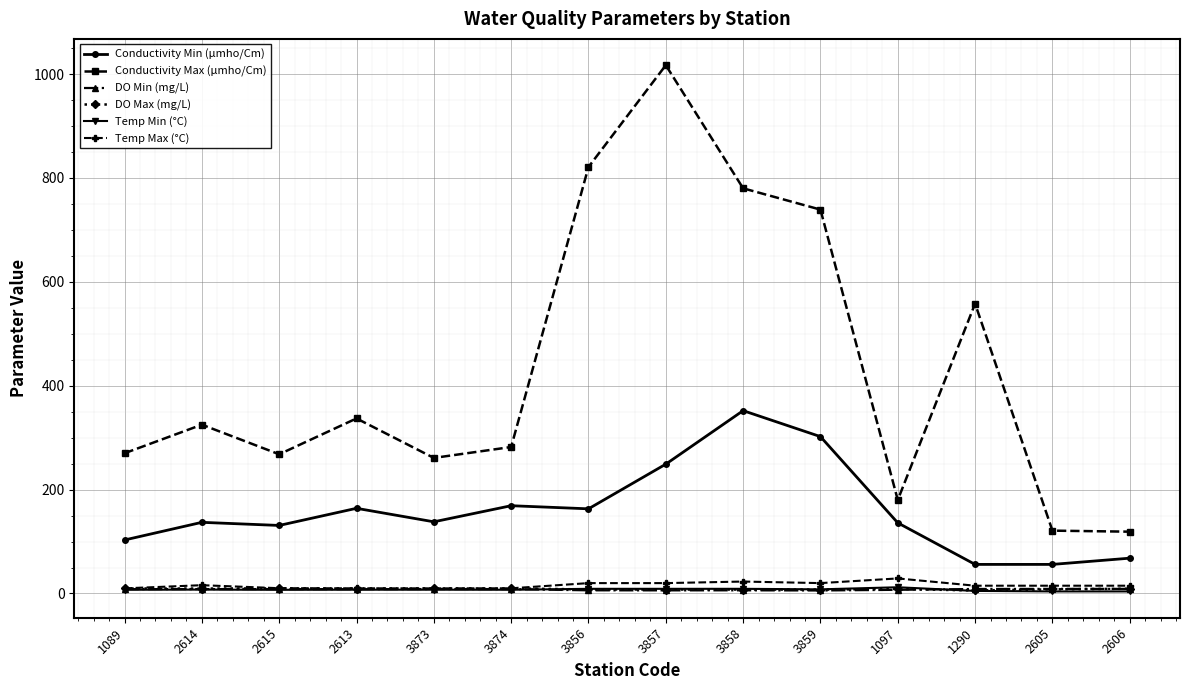

In Conductivity Max (µmho/Cm), how many points are higher than both neighbors (excluding endpoints)?

4